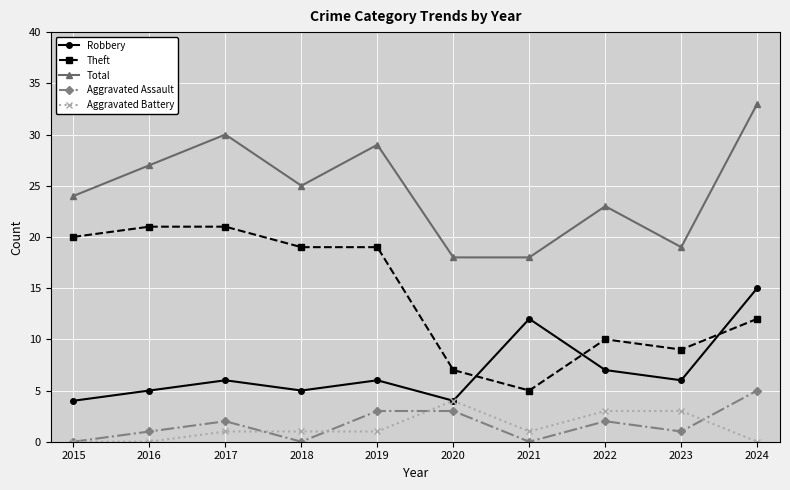

Where is the first local minimum for Aggravated Assault?

2018